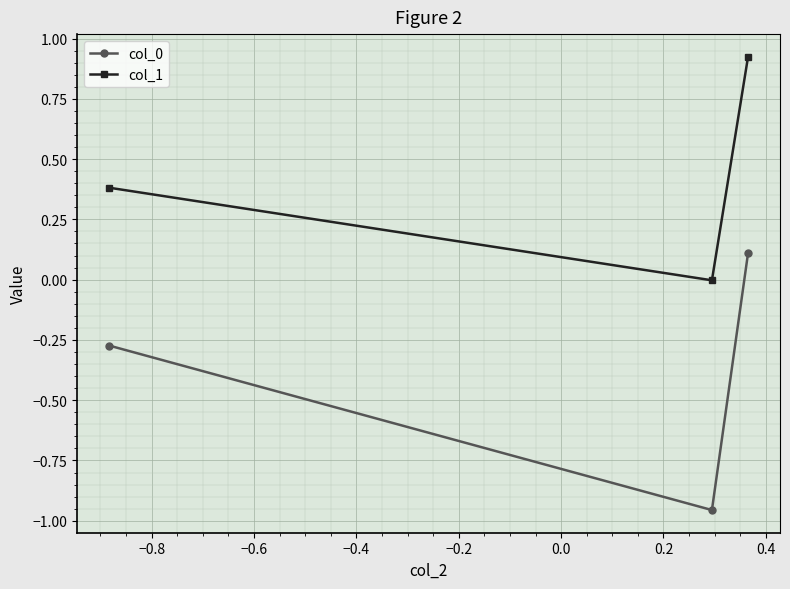

How many values in col_1 are below zero?

1